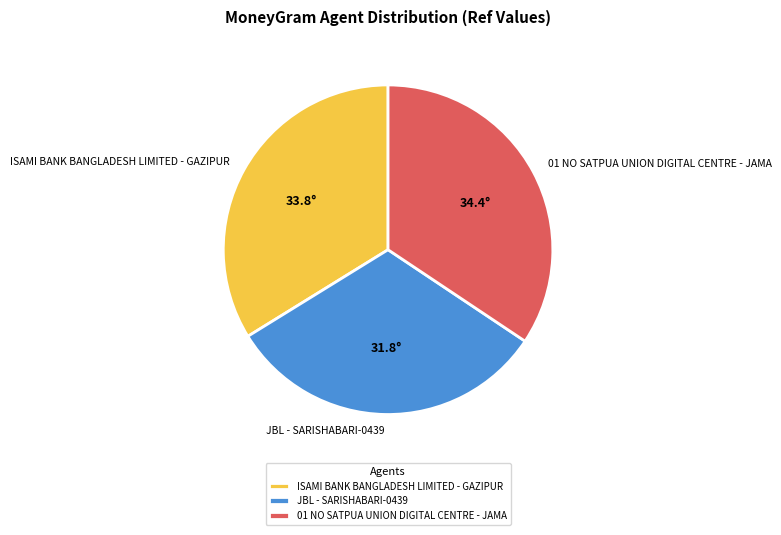

Rank the categories by value from lowest to highest.

JBL - SARISHABARI-0439, ISAMI BANK BANGLADESH LIMITED - GAZIPUR, 01 NO SATPUA UNION DIGITAL CENTRE - JAMA